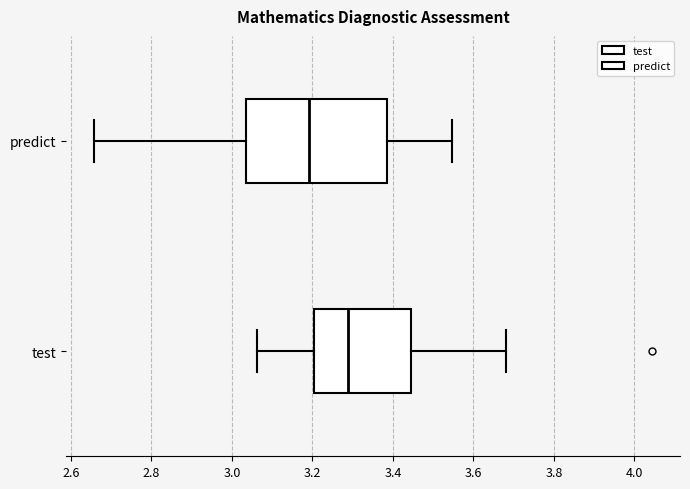

Reading bottom to top, read every box against the x-axis: the position of its median line, the range the box covers, and the ends of its whiskers. The values are not printed on the chart, so give them approximately, as read against the axis.

test: median 3.28, box 3.20 to 3.44, whiskers 3.06 to 3.68
predict: median 3.20, box 3.04 to 3.38, whiskers 2.66 to 3.54